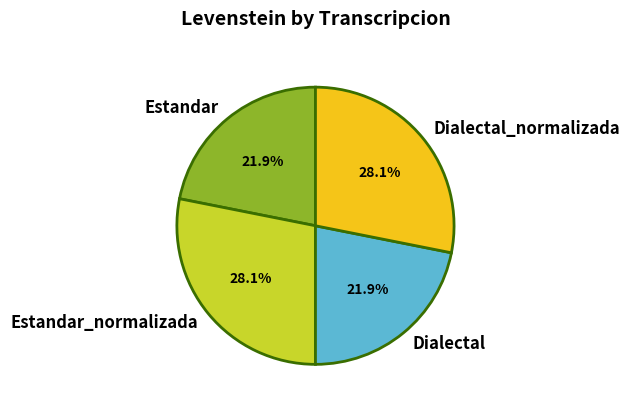

What percentage do Dialectal_normalizada and Estandar together represent?

50.0%